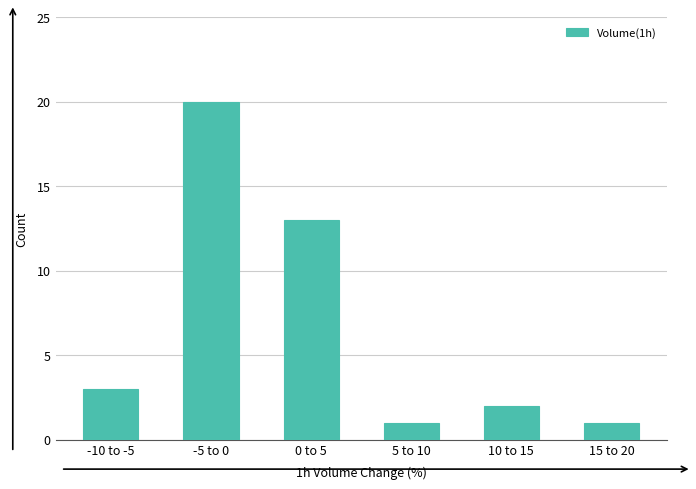

Reading left to right, list all the values displayed in this chart.

3	20	13	1	2	1